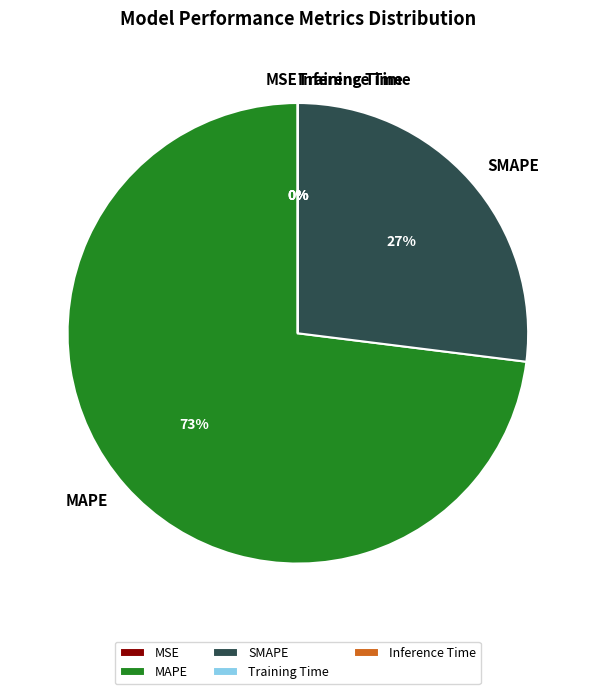

Is there any slice that represents more than half of the pie?

Yes